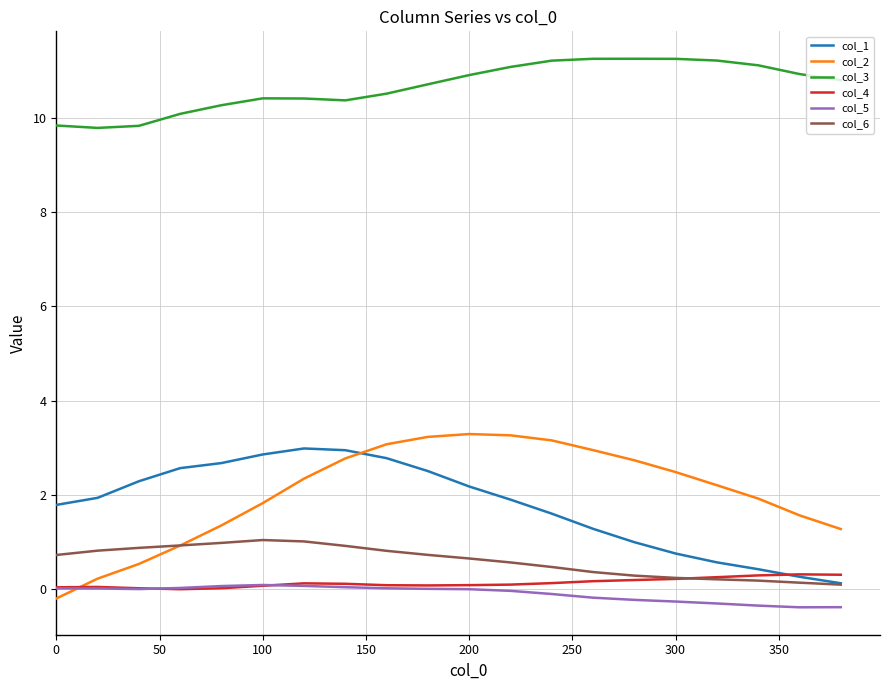

True or false: col_1 and col_3 cross at least once.

False